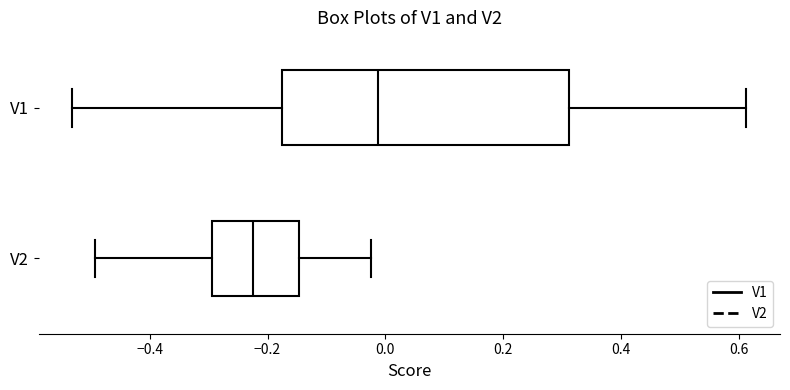

Where does the left whisker of the box for V2 end on the x-axis? The values are not printed on the chart, so give them approximately, as read against the axis.

-0.50